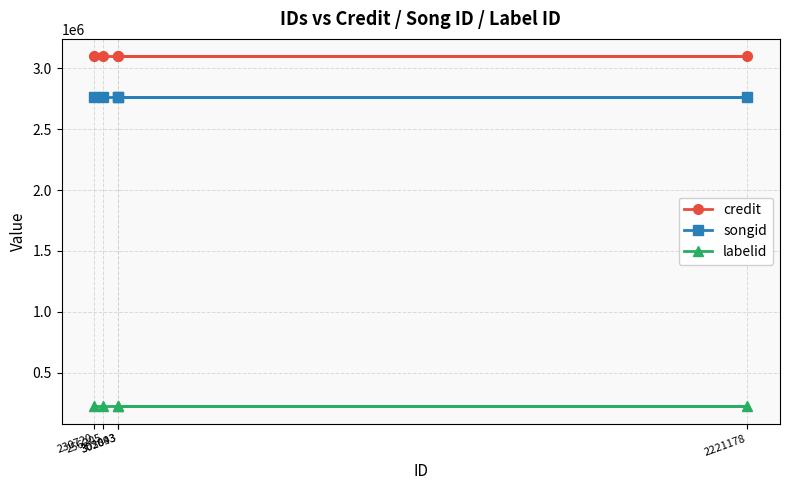

What is the sum of the labelid values at 303843 and 302093?

450756